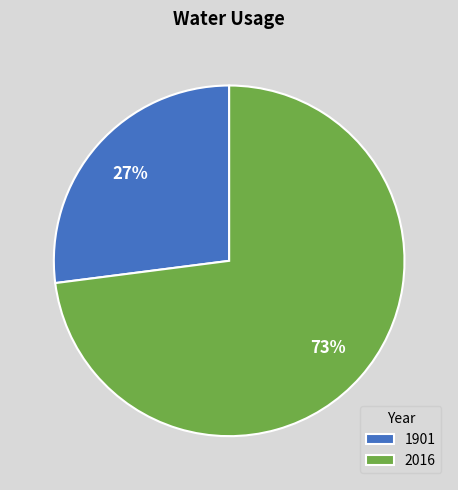

The 1901 slice represents 27% of the pie. True or false?

True